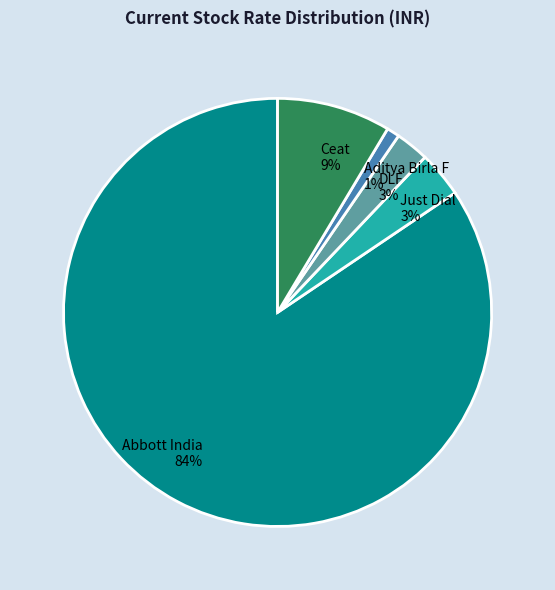

Is there any slice that represents more than half of the pie?

Yes